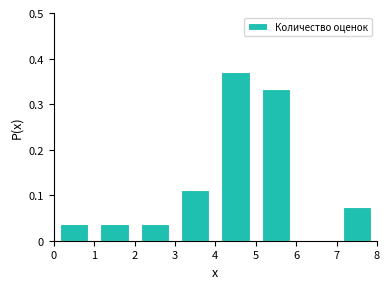

Reading left to right, transcribe this chart: for each bar, give the range it covers on the x-axis and its height. The values are not printed on the chart, so give them approximately, as read against the axis.

0 to 1: 0.04
1 to 2: 0.04
2 to 3: 0.04
3 to 4: 0.11
4 to 5: 0.37
5 to 6: 0.33
6 to 7: 0
7 to 8: 0.07